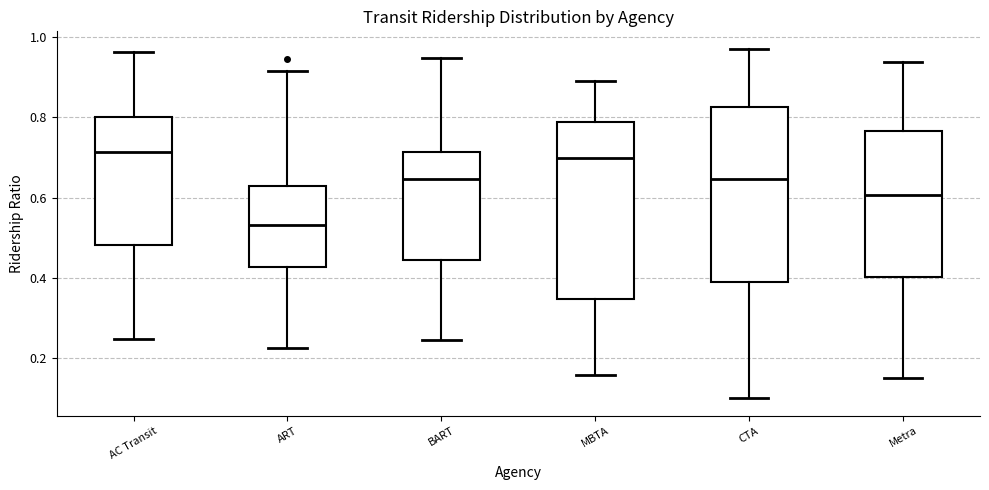

Reading left to right, transcribe this box plot: for each box, give where its median line is, the range the box spans, and where its two whiskers end, as read against the y-axis. The values are not printed on the chart, so give them approximately, as read against the axis.

AC Transit: median 0.72, box 0.48 to 0.80, whiskers 0.24 to 0.96
ART: median 0.54, box 0.42 to 0.62, whiskers 0.22 to 0.92
BART: median 0.64, box 0.44 to 0.72, whiskers 0.24 to 0.94
MBTA: median 0.70, box 0.34 to 0.78, whiskers 0.16 to 0.90
CTA: median 0.64, box 0.38 to 0.82, whiskers 0.10 to 0.98
Metra: median 0.60, box 0.40 to 0.76, whiskers 0.14 to 0.94